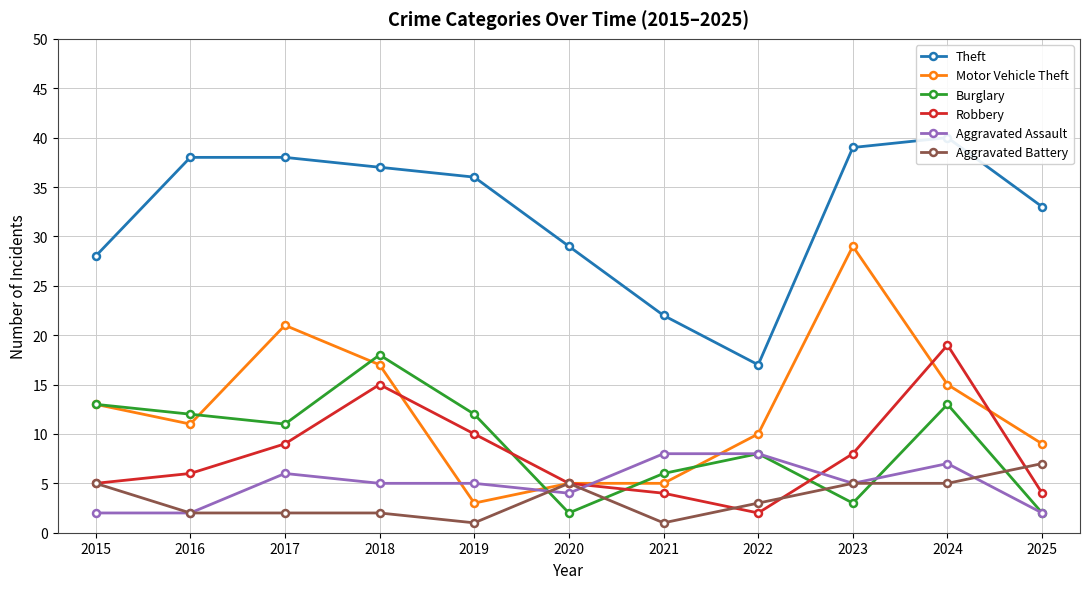

True or false: Theft has a value of 38 at 2016.

True